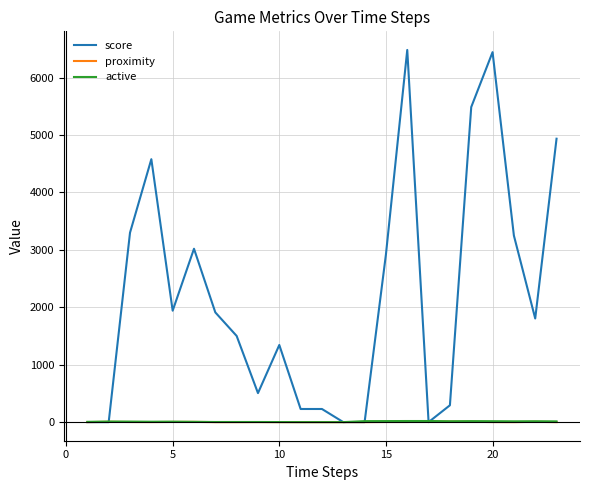

How many lines are shown in the chart?

3